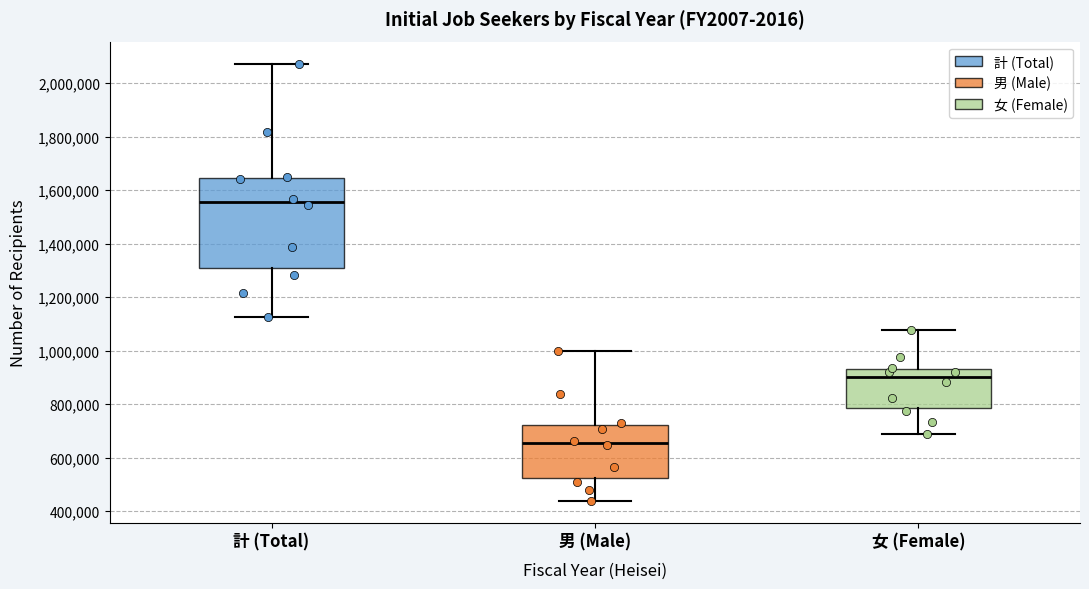

Reading left to right, transcribe this box plot: for each box, give where its median line is, the range the box spans, and where its two whiskers end, as read against the y-axis. The values are not printed on the chart, so give them approximately, as read against the axis.

計 (Total): median 1560000, box 1320000 to 1640000, whiskers 1120000 to 2080000
男 (Male): median 660000, box 520000 to 720000, whiskers 440000 to 1000000
女 (Female): median 900000, box 780000 to 940000, whiskers 680000 to 1080000